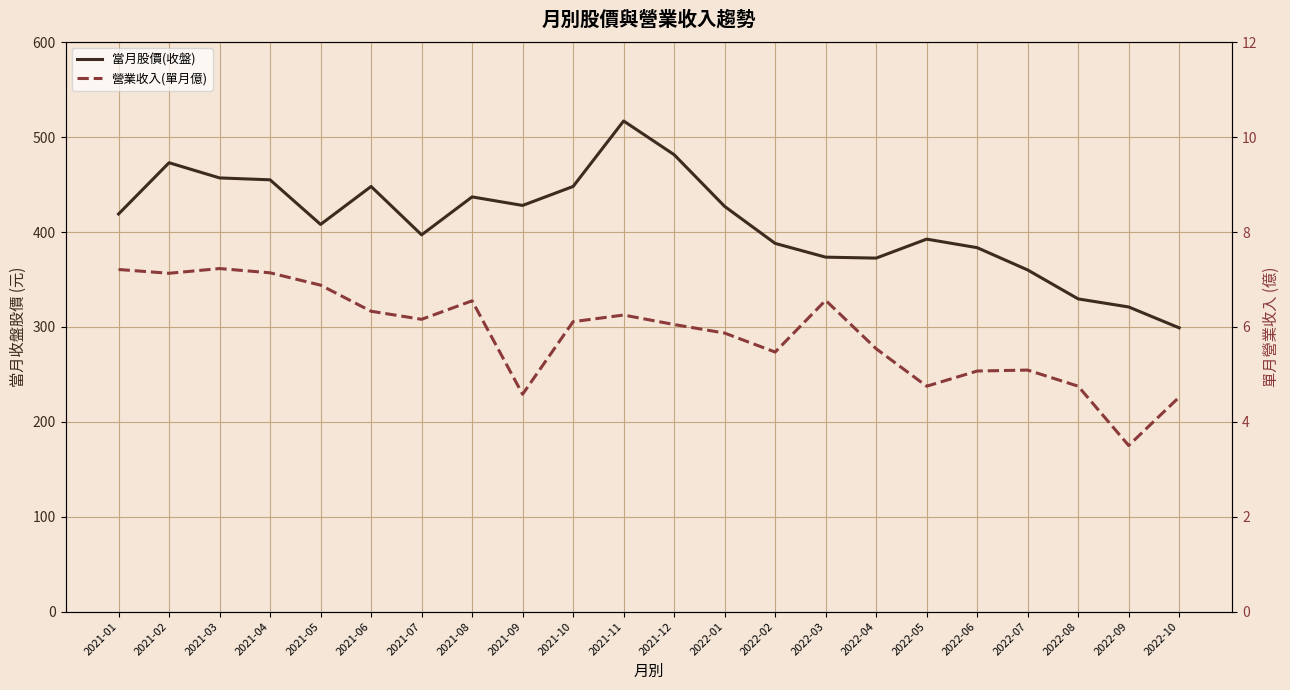

Rank the categories by 營業收入(單月億) value from lowest to highest.

2022-09, 2022-10, 2021-09, 2022-05, 2022-08, 2022-06, 2022-07, 2022-02, 2022-04, 2022-01, 2021-12, 2021-10, 2021-07, 2021-11, 2021-06, 2021-08, 2022-03, 2021-05, 2021-02, 2021-04, 2021-01, 2021-03